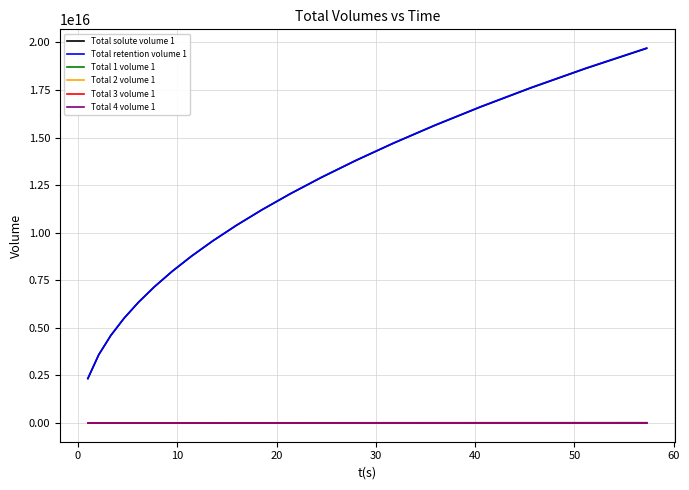

Which series has the largest range (max minus min)?

Total retention volume 1